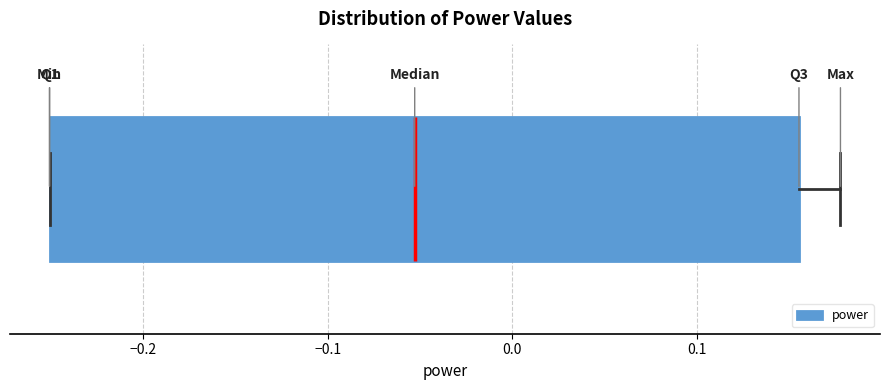

Where is the left edge of the box on the x-axis? The values are not printed on the chart, so give them approximately, as read against the axis.

-0.25